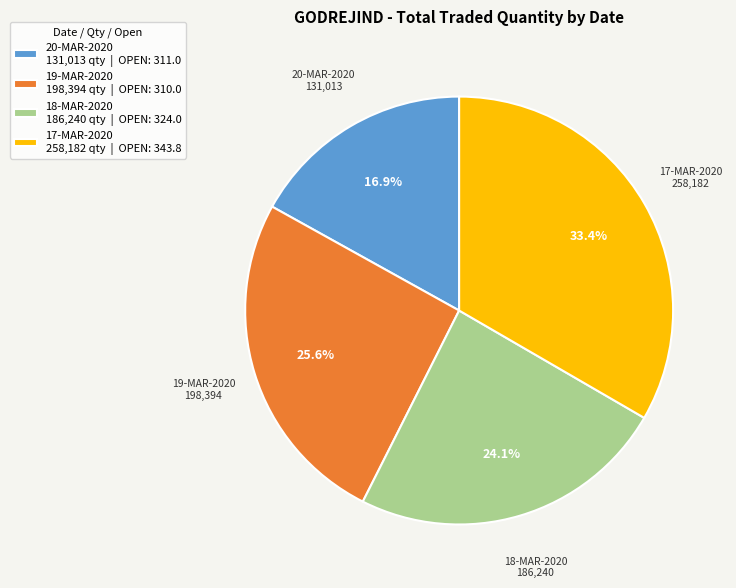

Which slice is the smallest?

20-MAR-2020